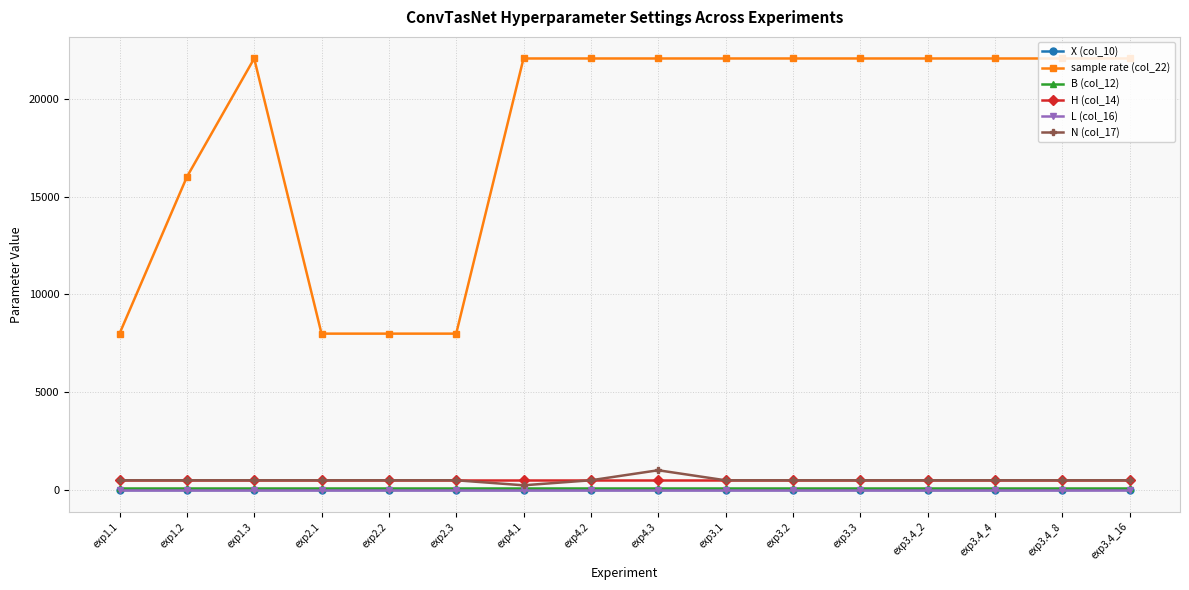

Which series has the largest range (max minus min)?

sample rate (col_22)